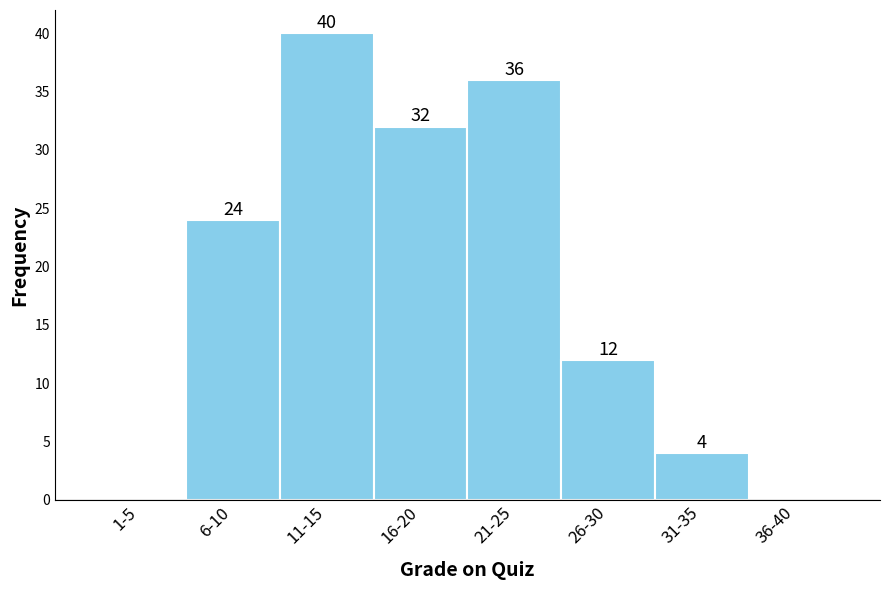

Reading left to right, what are all the values shown in this chart?

1-5=0	6-10=24	11-15=40	16-20=32	21-25=36	26-30=12	31-35=4	36-40=0